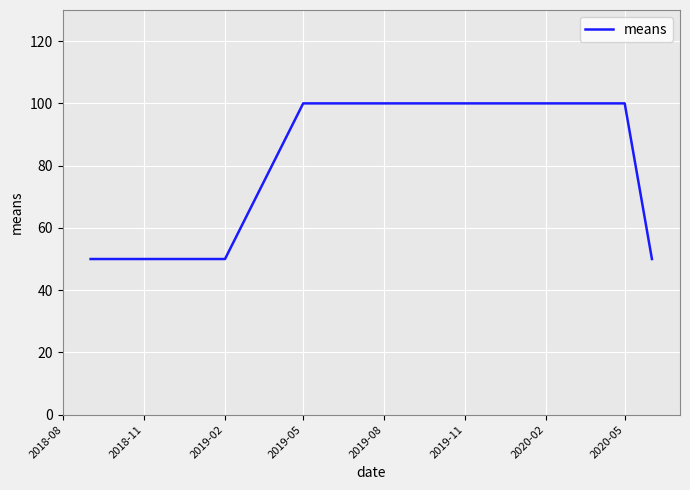

What is the greatest value displayed?

100